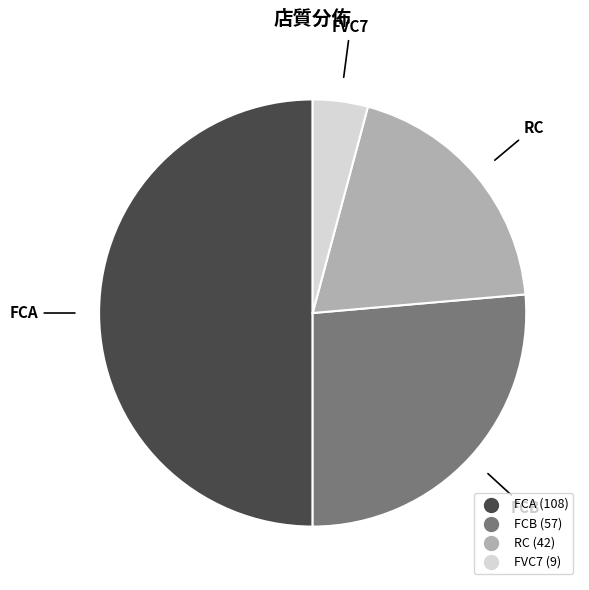

Which category has the smallest portion of the pie?

FVC7